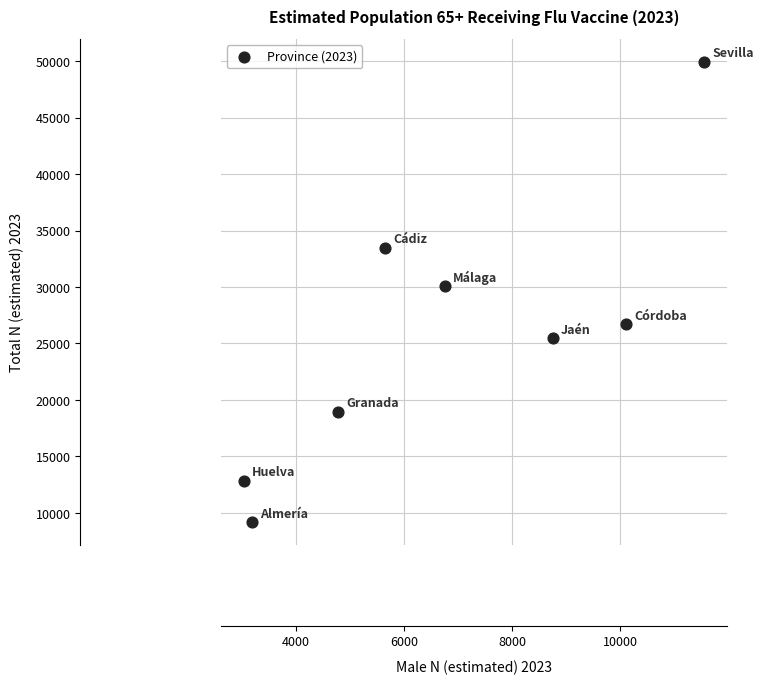

What is the range of X values (max minus min)?

8525